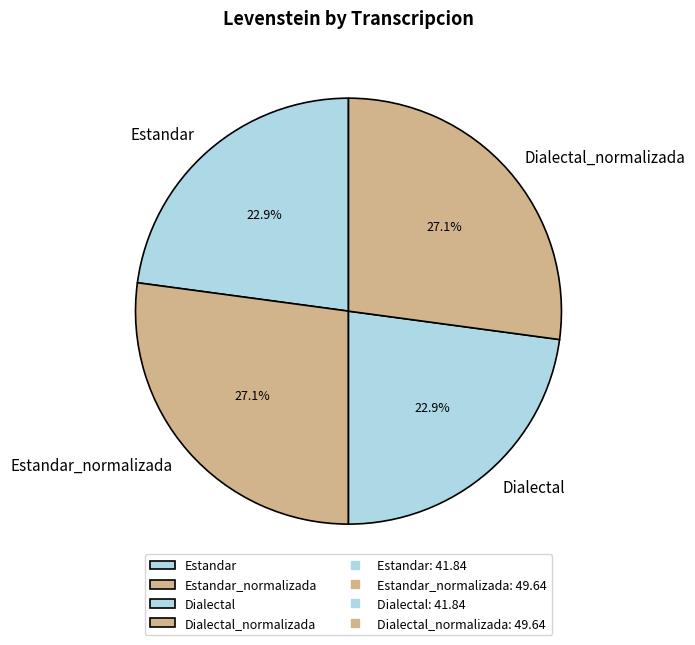

To the nearest percent, what is the average slice percentage?

25%